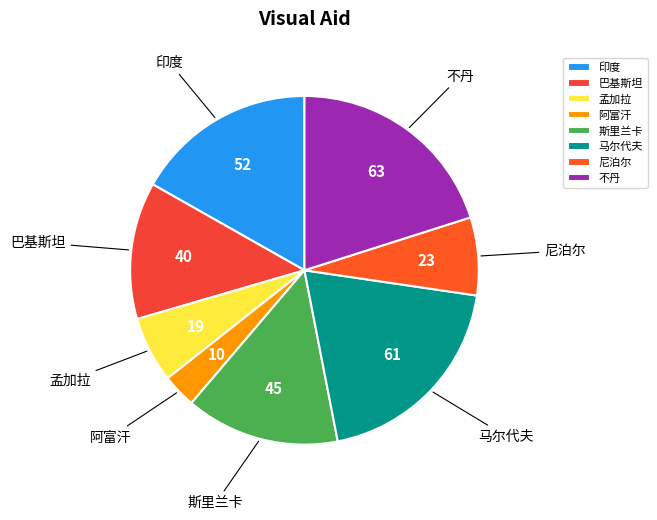

Does 孟加拉 account for over 50% of the chart?

No